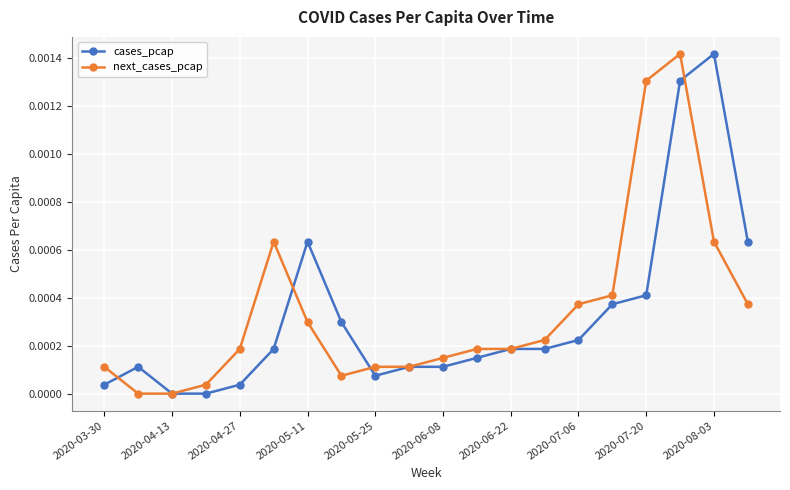

True or false: next_cases_pcap has more than 1 points higher than both neighbors.

True